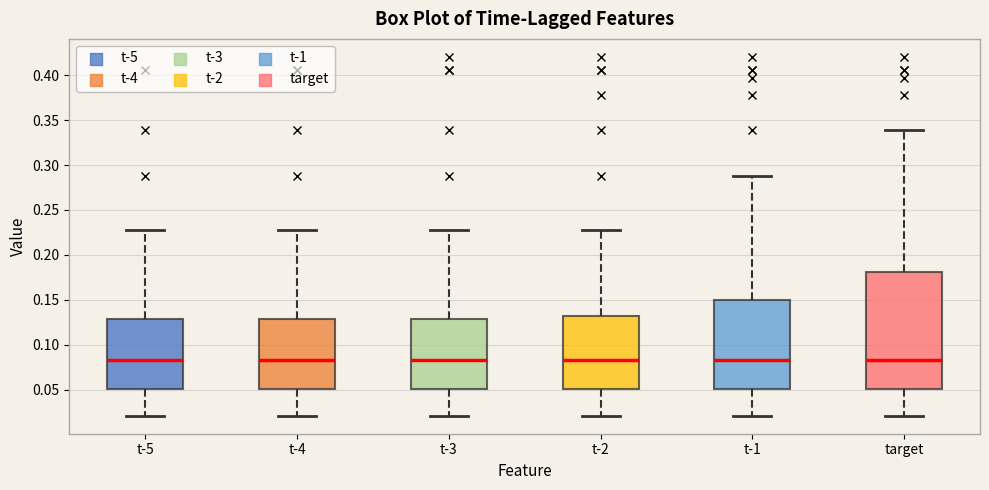

Reading left to right, transcribe this box plot: for each box, give where its median line is, the range the box spans, and where its two whiskers end, as read against the y-axis. The values are not printed on the chart, so give them approximately, as read against the axis.

t-5: median 0.085, box 0.050 to 0.130, whiskers 0.020 to 0.230
t-4: median 0.085, box 0.050 to 0.130, whiskers 0.020 to 0.230
t-3: median 0.085, box 0.050 to 0.130, whiskers 0.020 to 0.230
t-2: median 0.085, box 0.050 to 0.130, whiskers 0.020 to 0.230
t-1: median 0.085, box 0.050 to 0.150, whiskers 0.020 to 0.290
target: median 0.085, box 0.050 to 0.180, whiskers 0.020 to 0.340